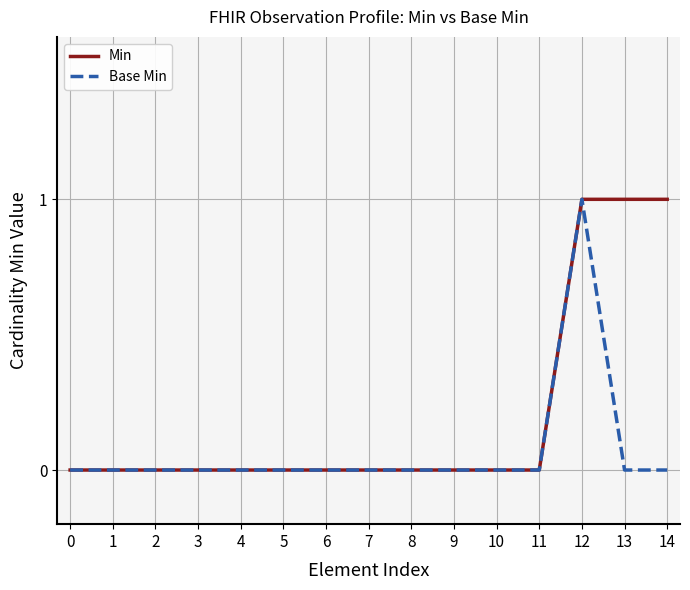

At which category is the sum across all series the highest?

12